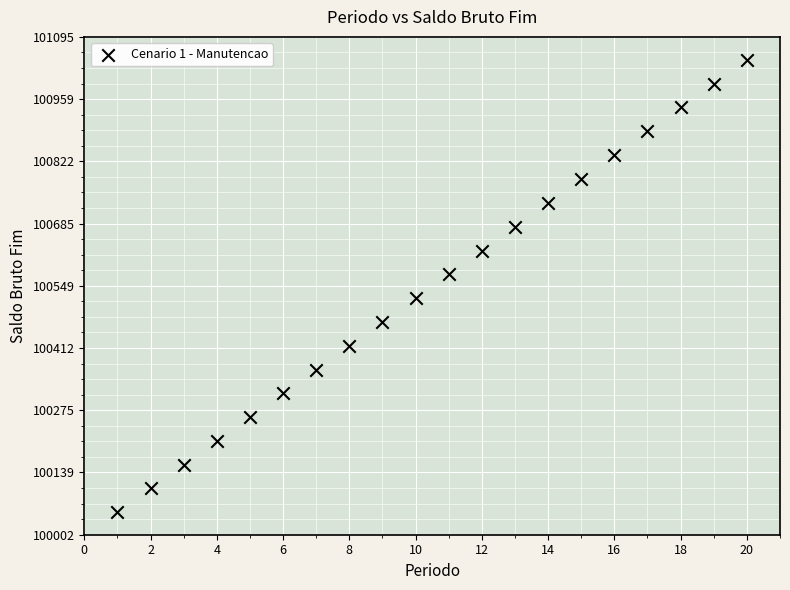

What is the range of X values (max minus min)?

19.0